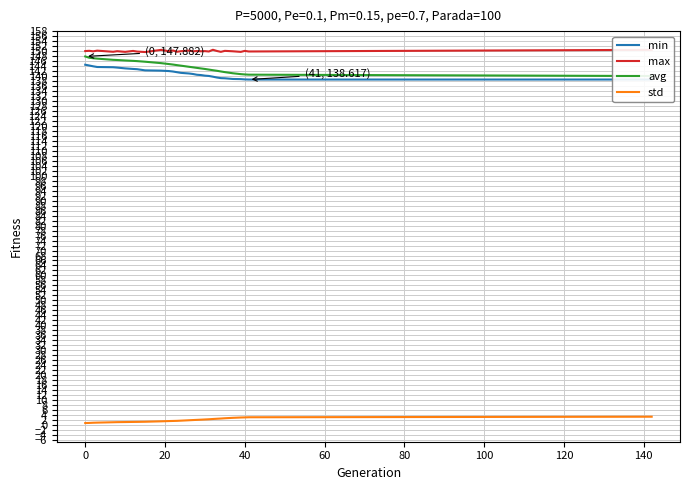

True or false: std and max cross at least once.

False